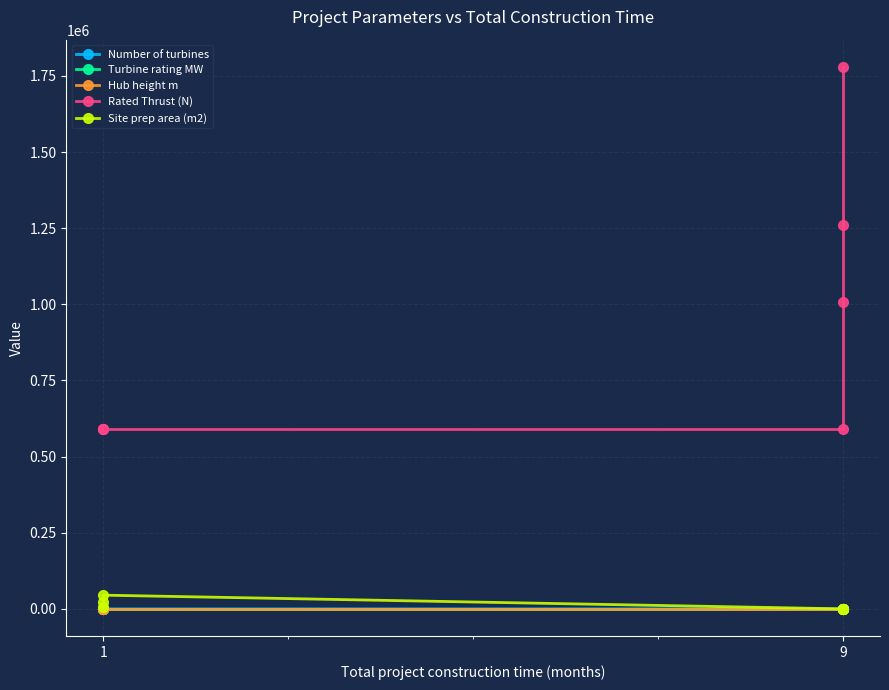

Is this an area chart (filled region under the line)?

No